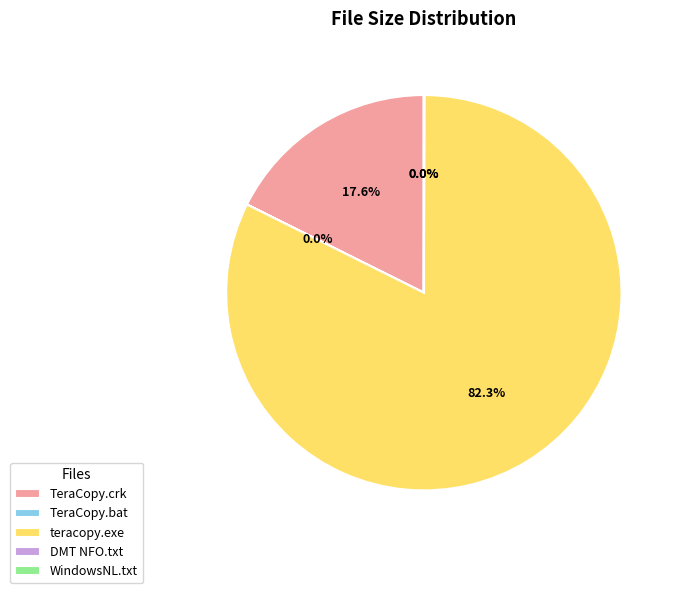

Is there any slice that represents more than half of the pie?

Yes